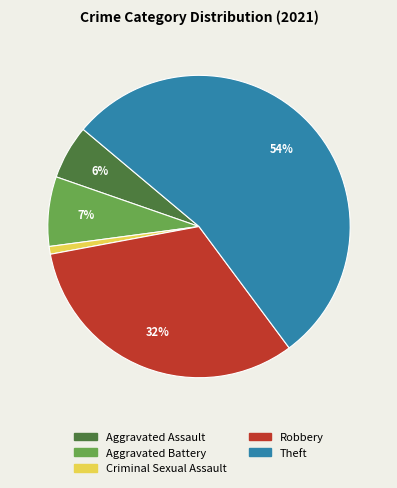

Does any single category account for the majority?

Yes